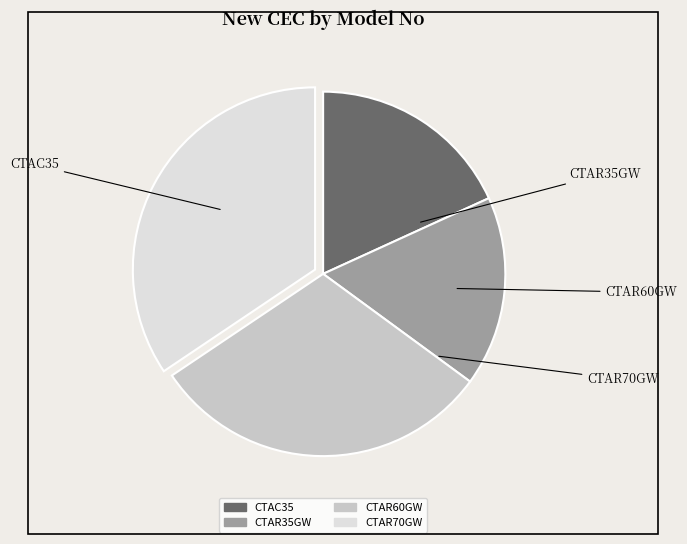

Is it true that CTAC35 is 18% of the pie?

True